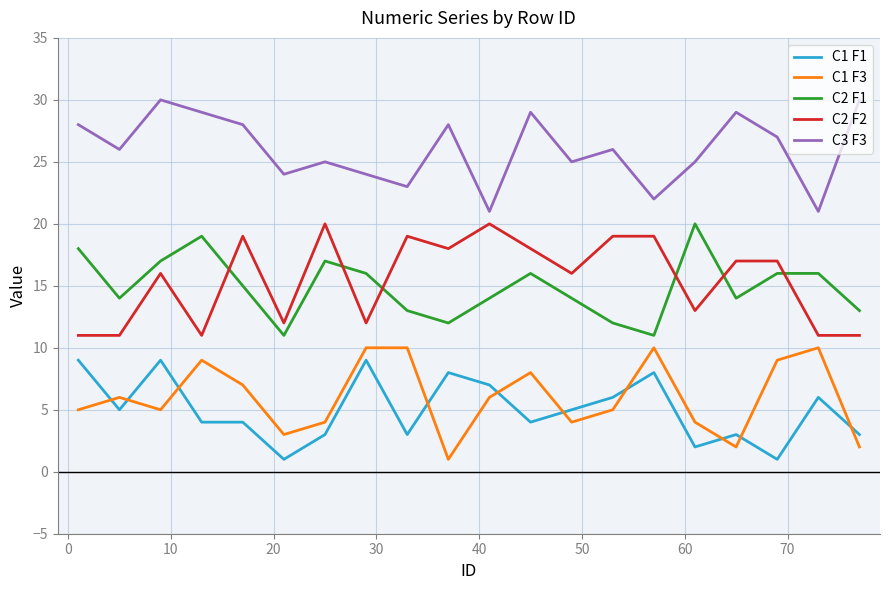

True or false: C2 F2 and C1 F3 intersect in this chart.

False